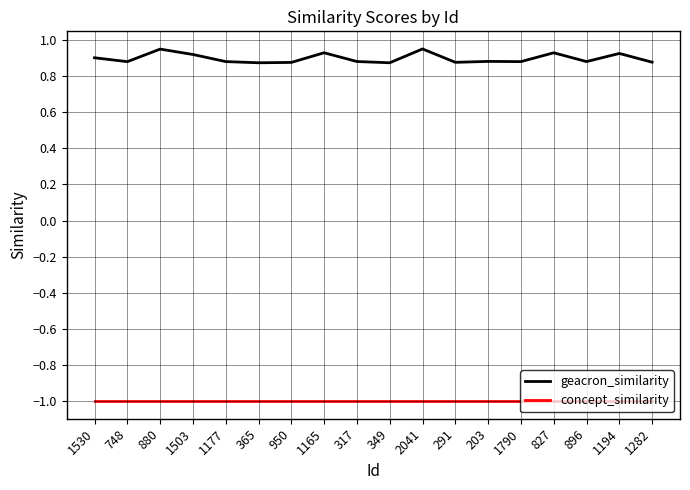

True or false: geacron_similarity and concept_similarity cross at least once.

False